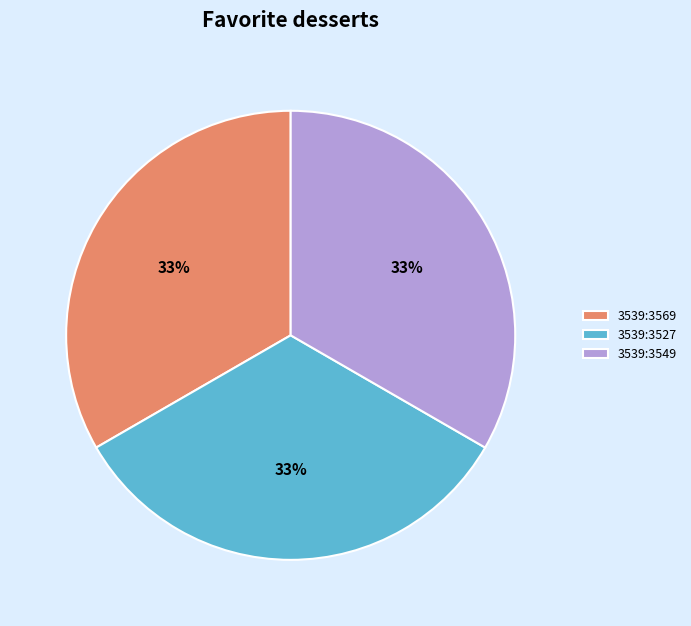

True or false: 3539:3569 accounts for 46% of the total.

False